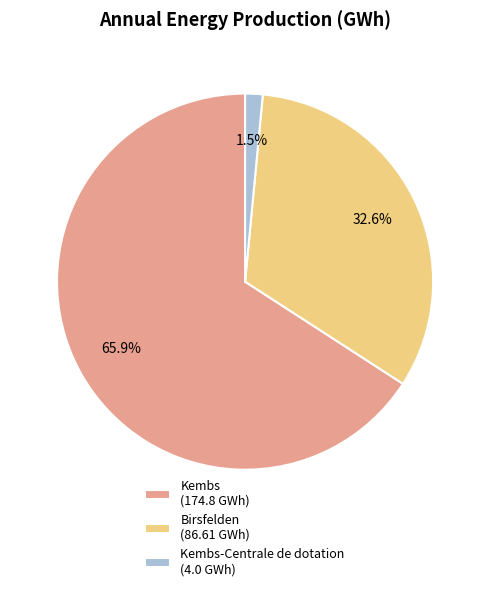

To the nearest percent, what is the difference between the largest and smallest slice percentages?

64%